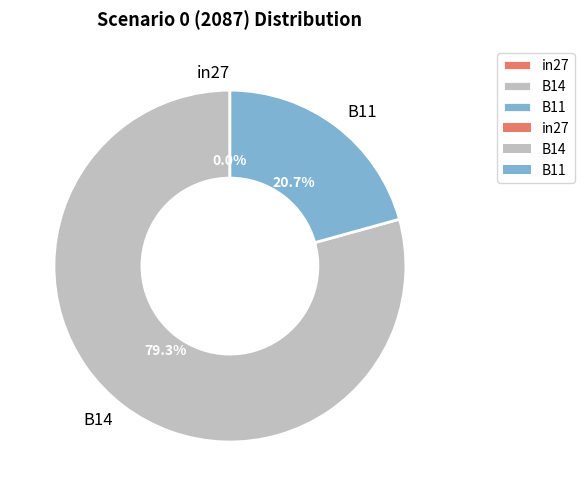

The B14 slice represents 85% of the pie. True or false?

False